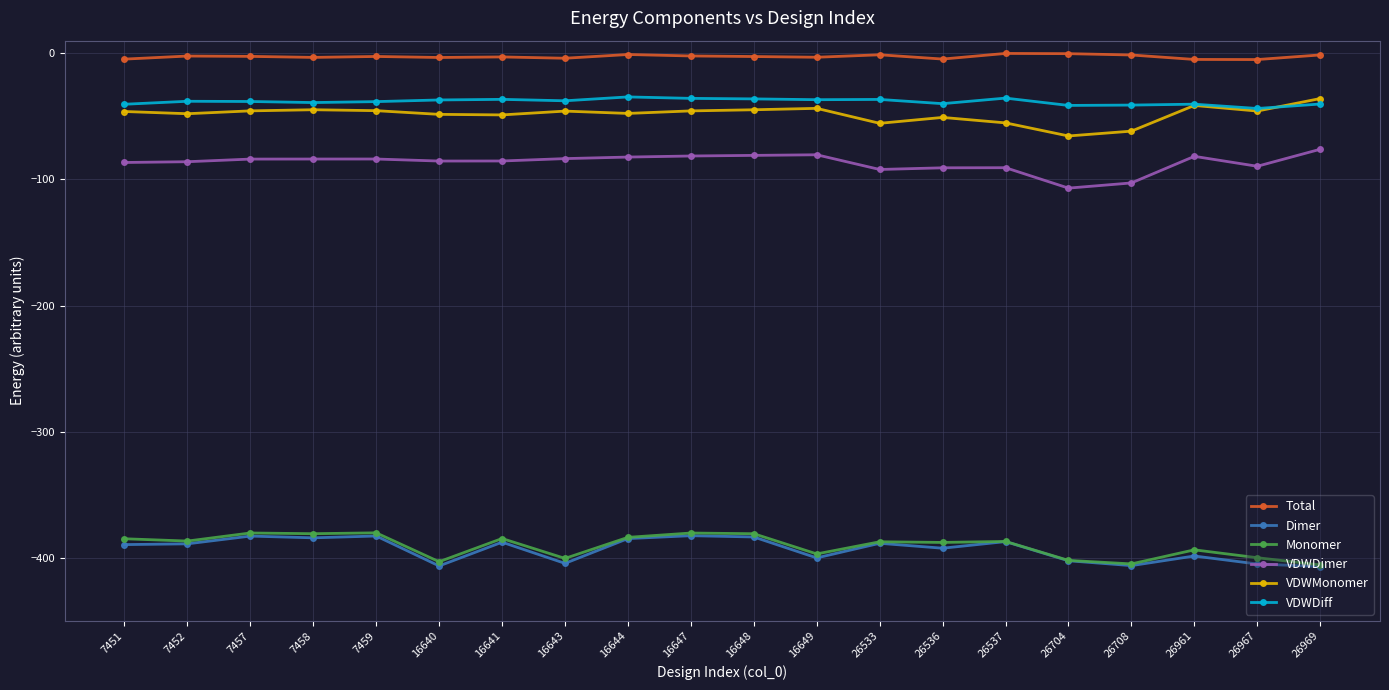

What is the difference between the highest and lowest values at 16644?

383.8